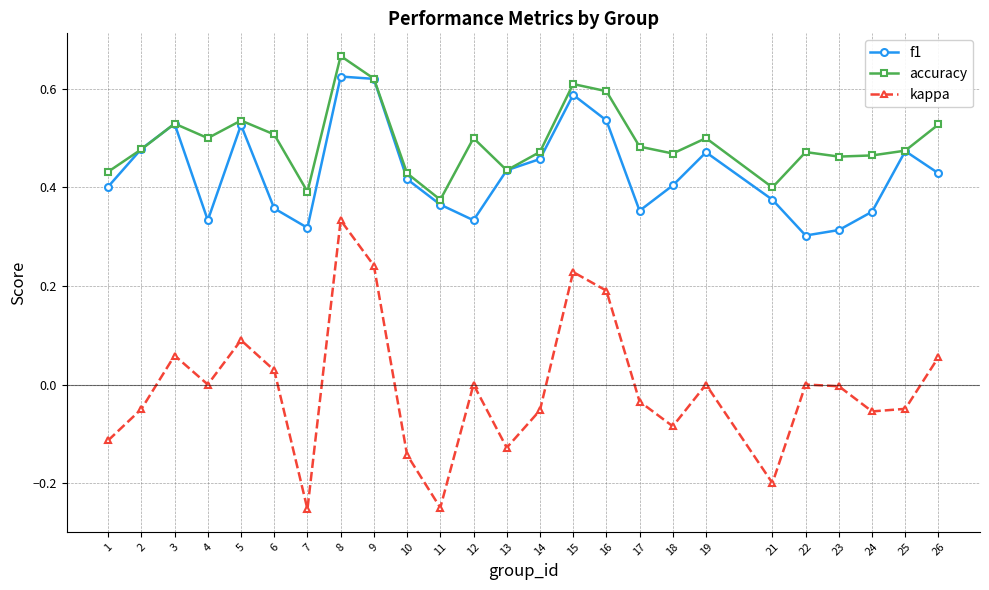

At which label does kappa reach its peak?

8